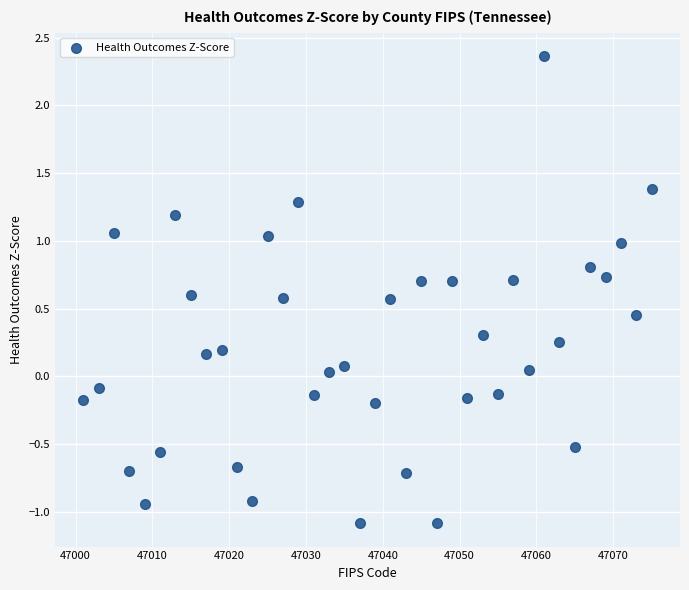

What is the range of X values (max minus min)?

74.0